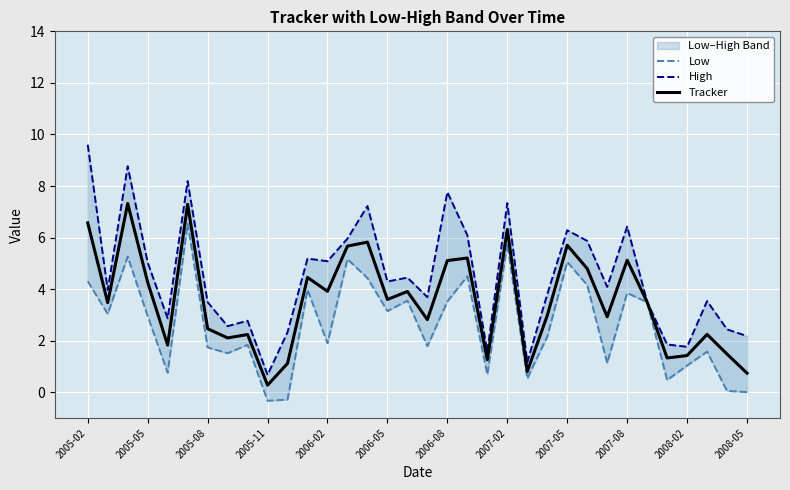

At which label does Tracker reach its minimum?

2005-11